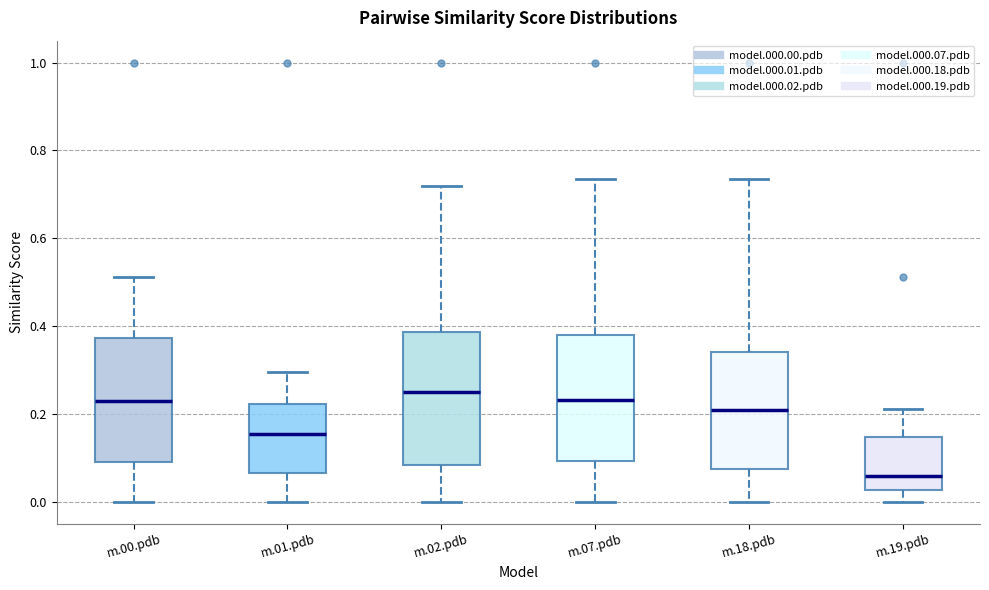

Reading left to right, read every box against the y-axis: the position of its median line, the range the box covers, and the ends of its whiskers. The values are not printed on the chart, so give them approximately, as read against the axis.

m.00.pdb: median 0.24, box 0.10 to 0.38, whiskers 0.00 to 0.52
m.01.pdb: median 0.16, box 0.06 to 0.22, whiskers 0.00 to 0.30
m.02.pdb: median 0.26, box 0.08 to 0.38, whiskers 0.00 to 0.72
m.07.pdb: median 0.24, box 0.10 to 0.38, whiskers 0.00 to 0.74
m.18.pdb: median 0.22, box 0.08 to 0.34, whiskers 0.00 to 0.74
m.19.pdb: median 0.06, box 0.02 to 0.14, whiskers 0.00 to 0.22